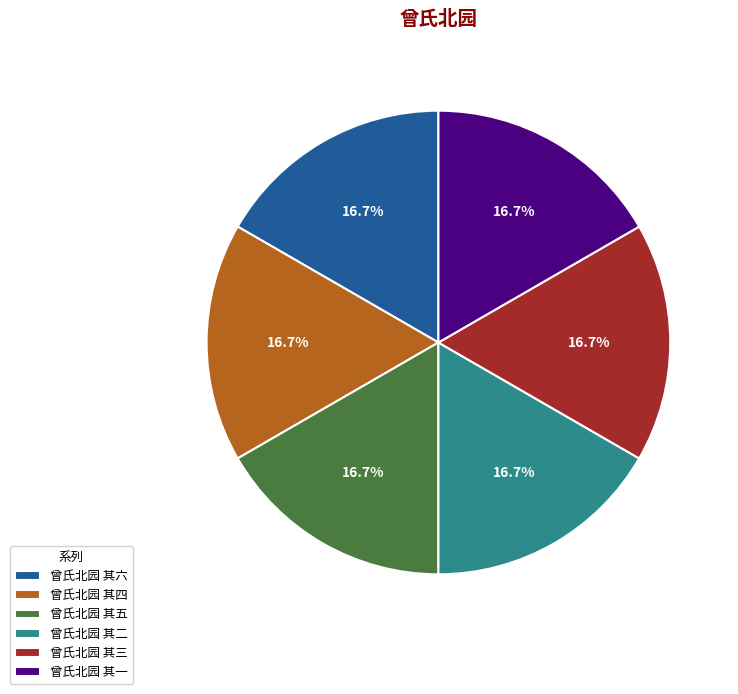

How much of the chart is everything except 曾氏北园 其二?

83.3%